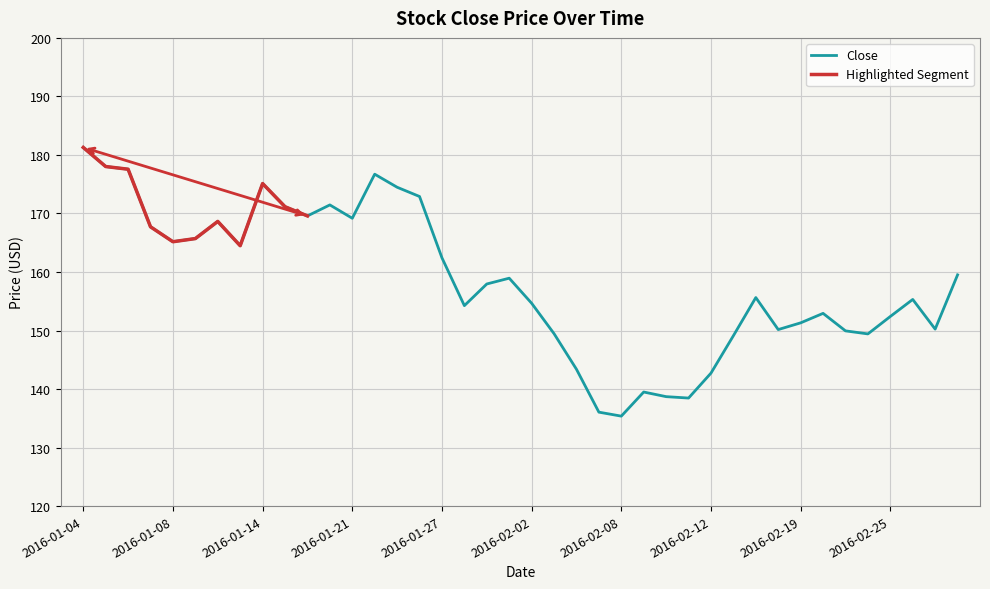

What is the approximate value at 2016-01-27?

162.4